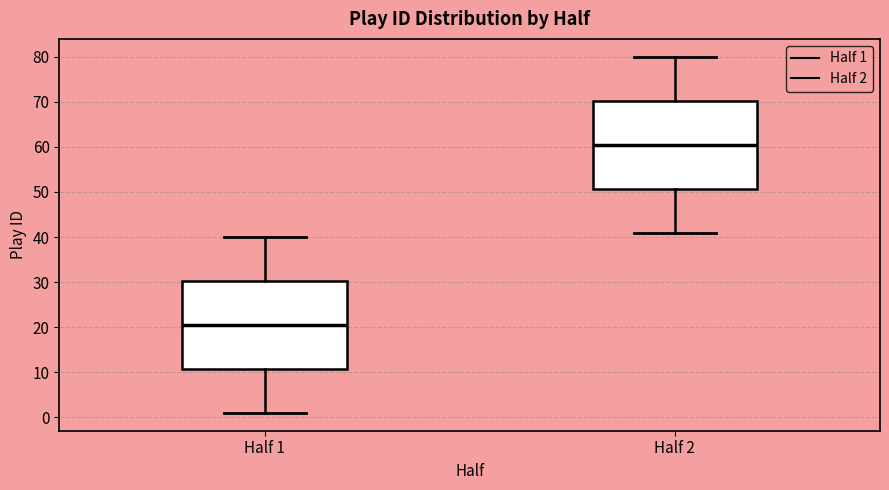

Reading left to right, read every box against the y-axis: the position of its median line, the range the box covers, and the ends of its whiskers. The values are not printed on the chart, so give them approximately, as read against the axis.

Half 1: median 21, box 11 to 30, whiskers 1 to 40
Half 2: median 61, box 51 to 70, whiskers 41 to 80